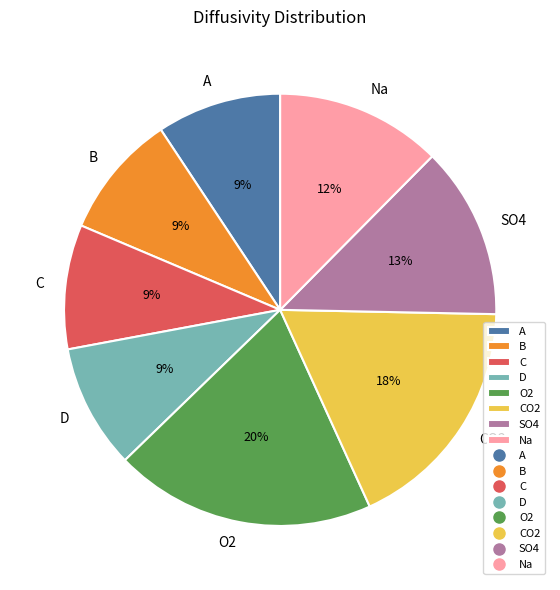

Which category has the biggest portion of the pie?

O2